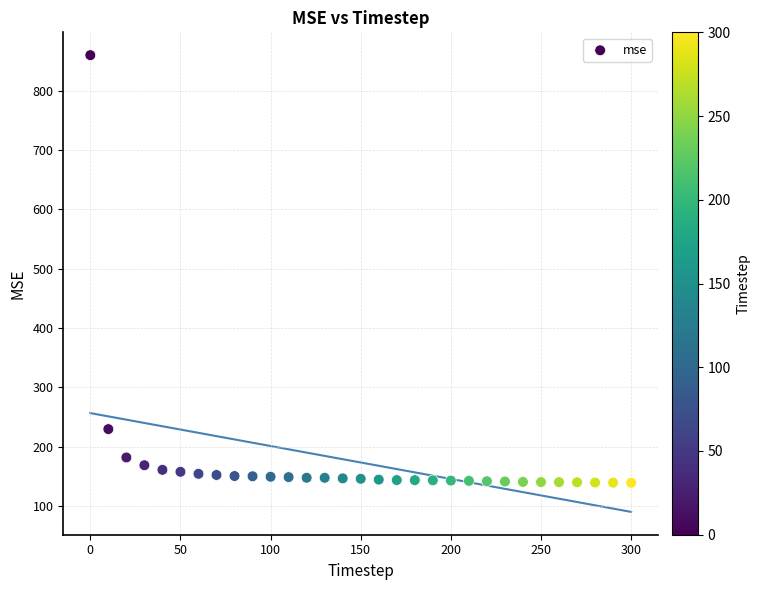

What is the range of X values (max minus min)?

300.0